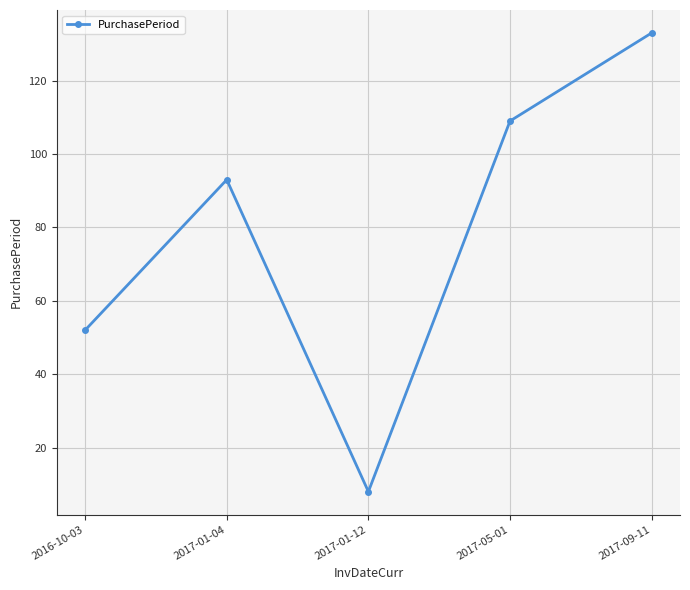

What is the value of the 4th point from the left?

109